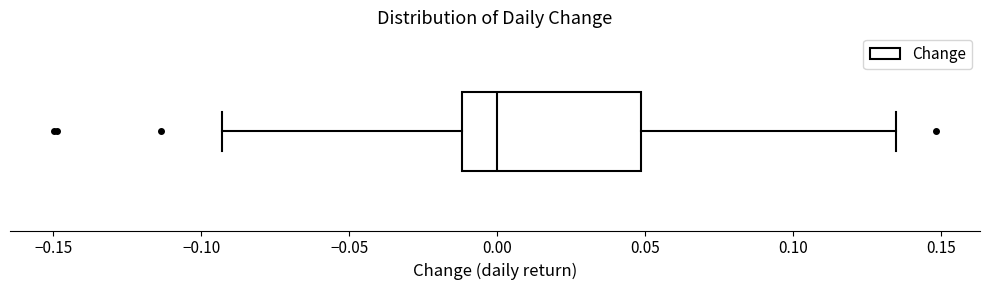

Read this box plot against the x-axis: the position of the median line, the range covered by the box, and the ends of both whiskers. The values are not printed on the chart, so give them approximately, as read against the axis.

median 0.000, box -0.010 to 0.050, whiskers -0.095 to 0.135